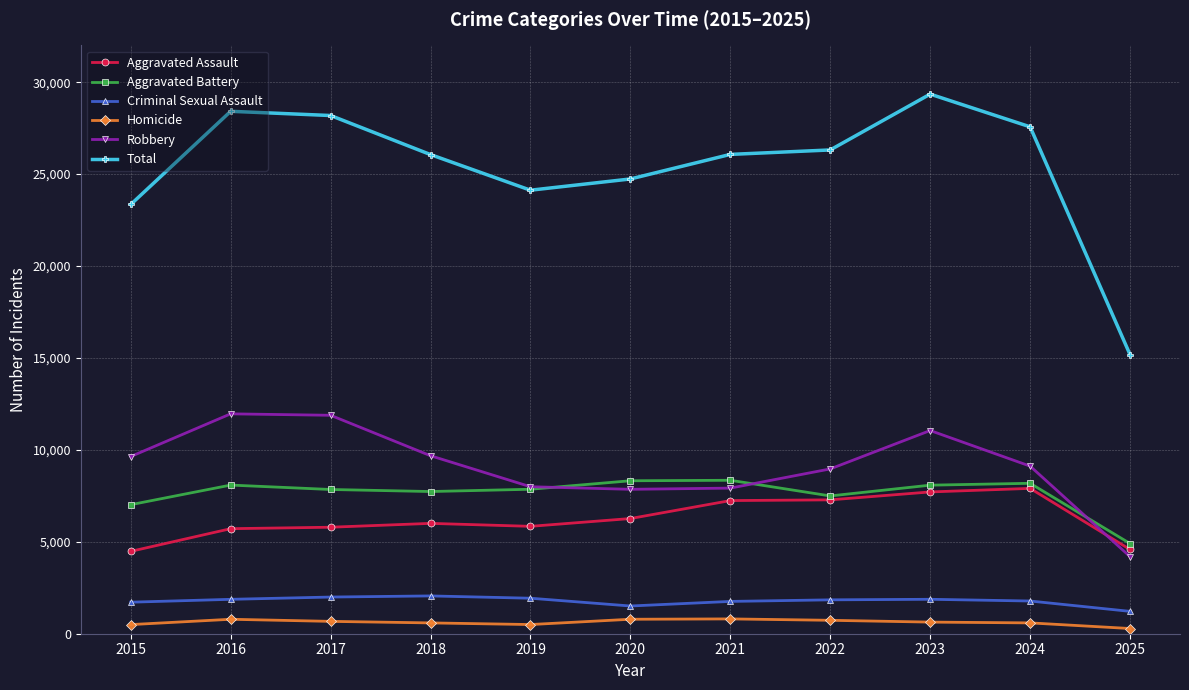

True or false: Aggravated Assault and Homicide intersect in this chart.

False